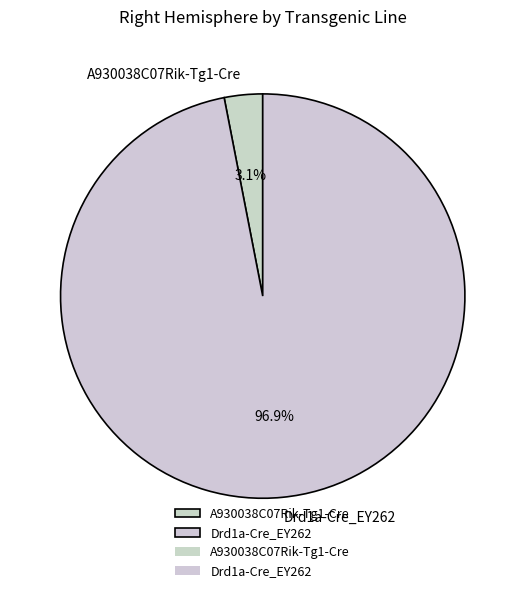

To the nearest percent, what portion does Drd1a-Cre_EY262 represent?

97%